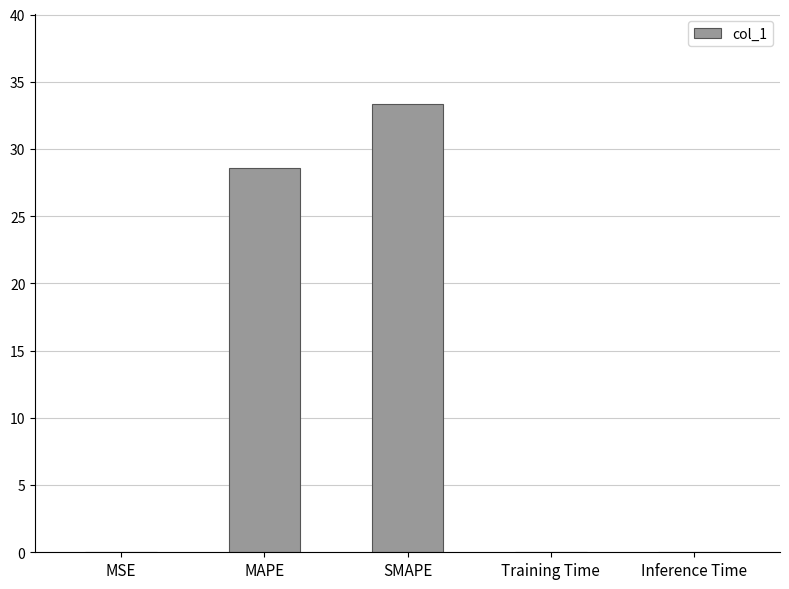

Between Inference Time and MAPE, which is larger?

MAPE